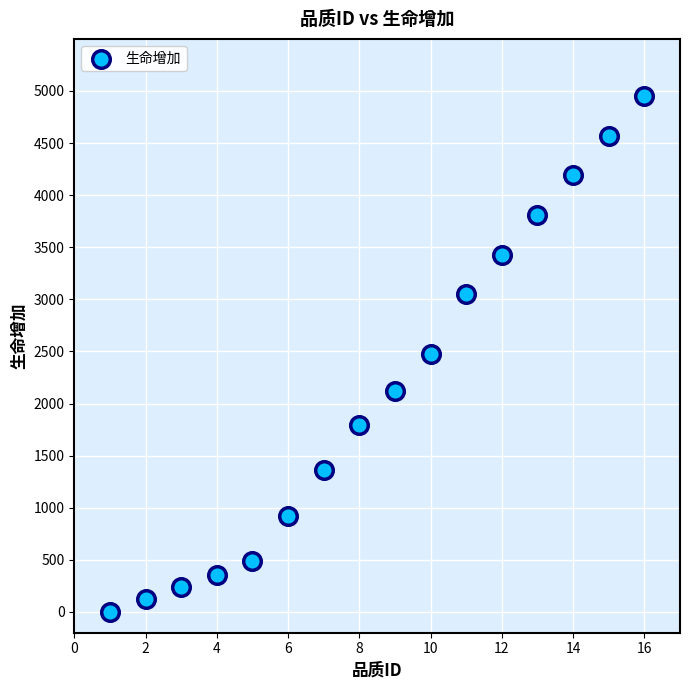

What is the range of Y values (max minus min)?

4951